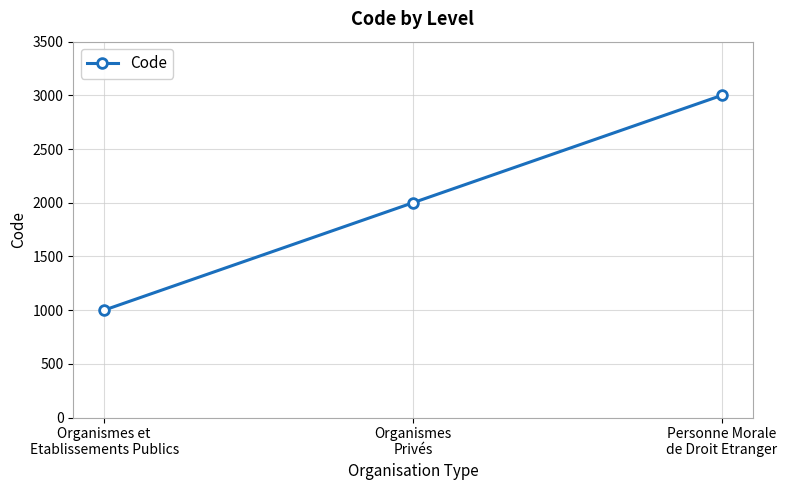

What is the difference between the second highest and minimum values?

1000